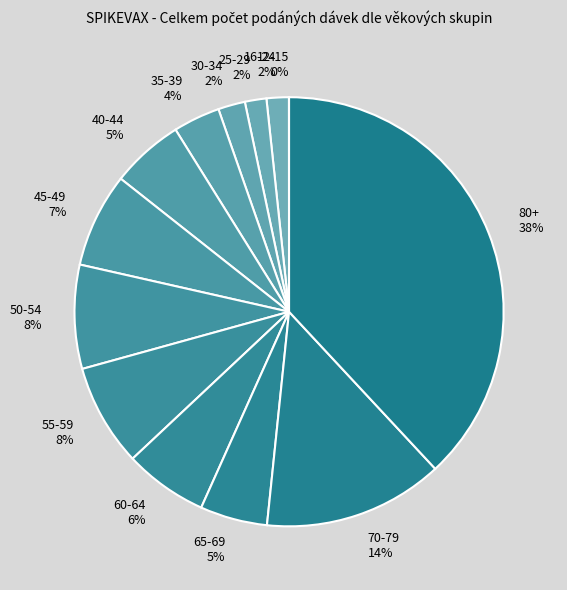

The 60-64 slice represents 12% of the pie. True or false?

False